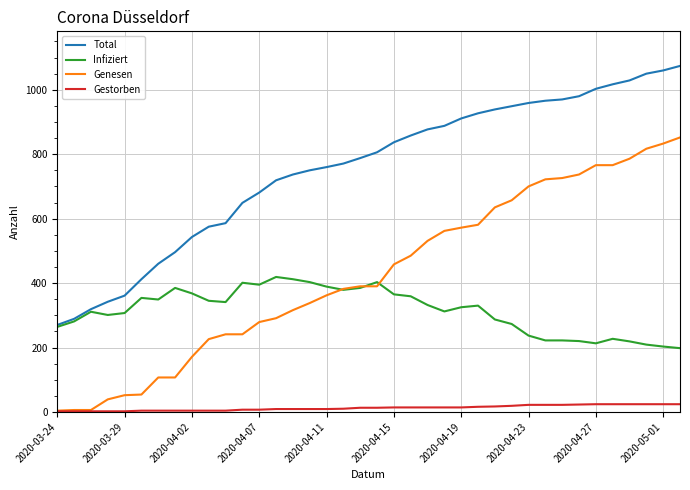

True or false: Total and Gestorben cross at least once.

False